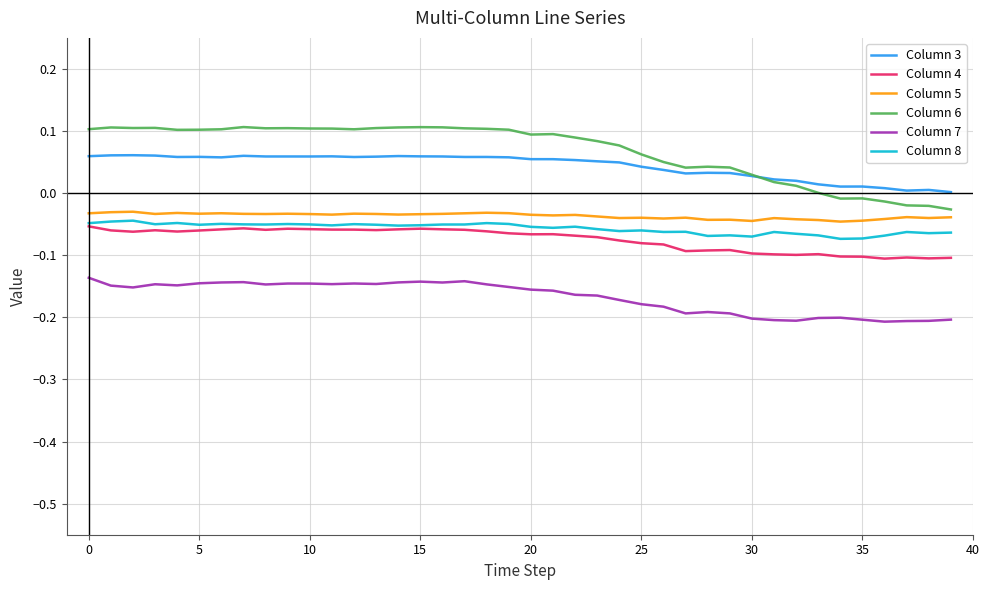

True or false: Column 8 and Column 6 intersect in this chart.

False